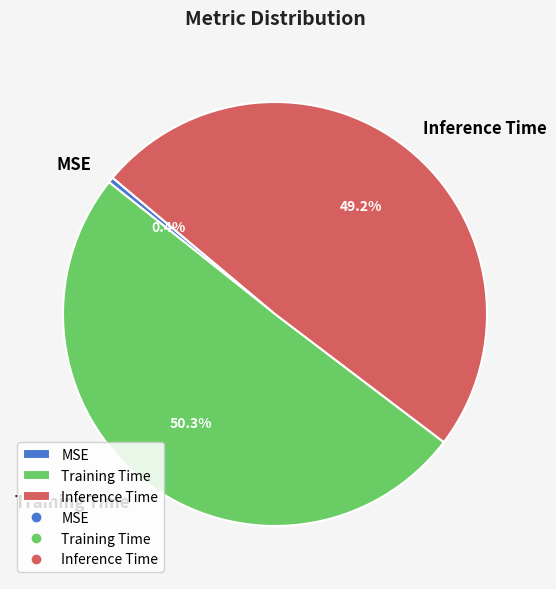

What is the majority slice?

Training Time